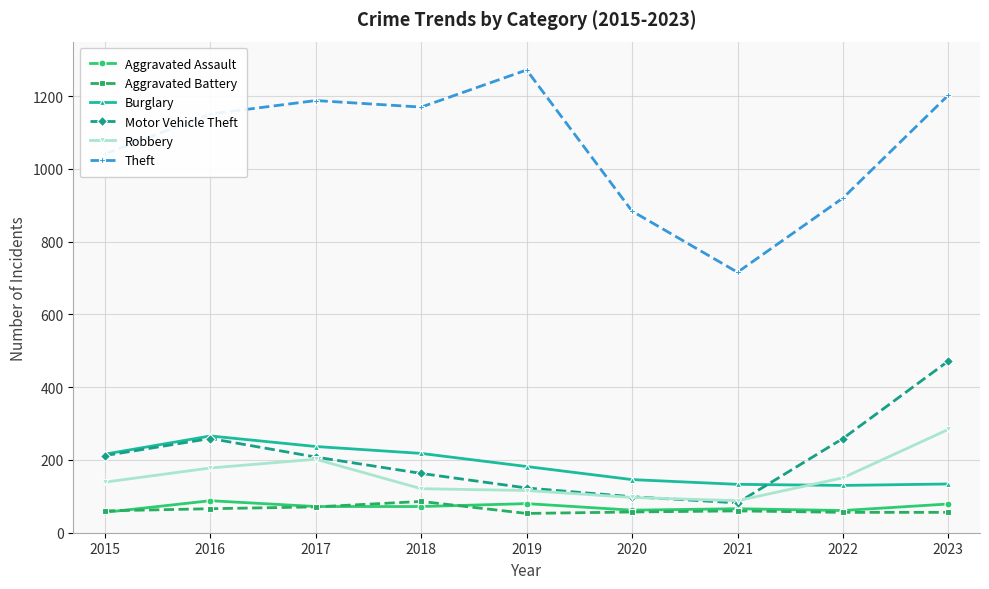

True or false: Theft and Motor Vehicle Theft intersect in this chart.

False